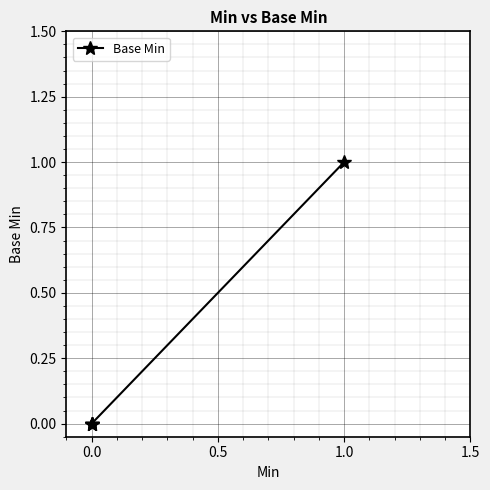

Between 1.5 and 1.0, which is larger?

1.5